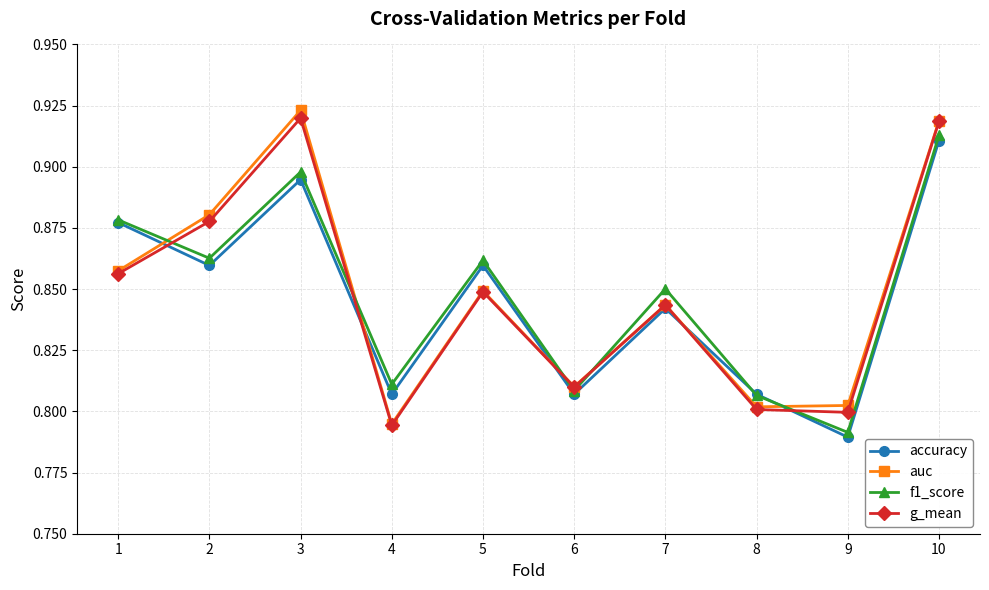

Where is the first local maximum for g_mean?

3